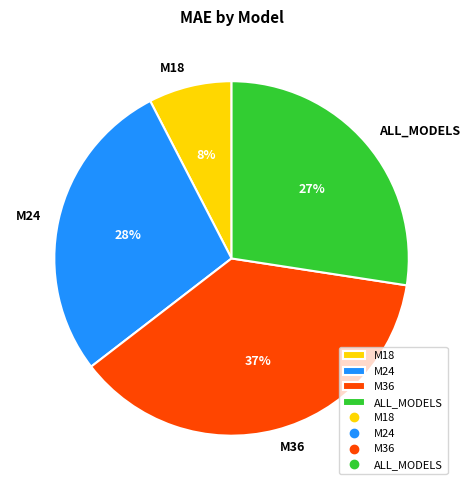

Do M18 and ALL_MODELS together represent more than half of the pie?

No